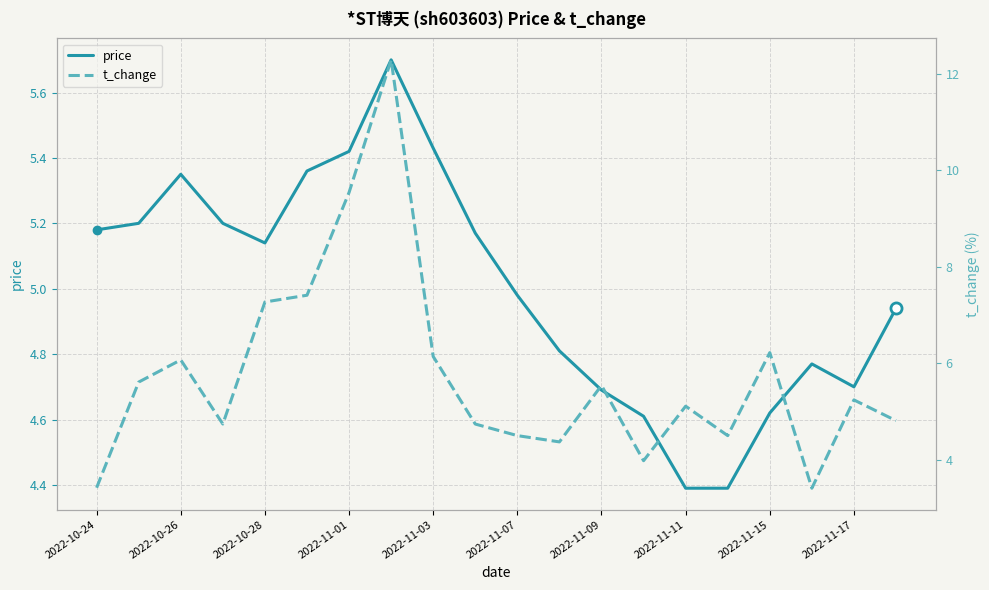

What is the minimum value for price?

4.4